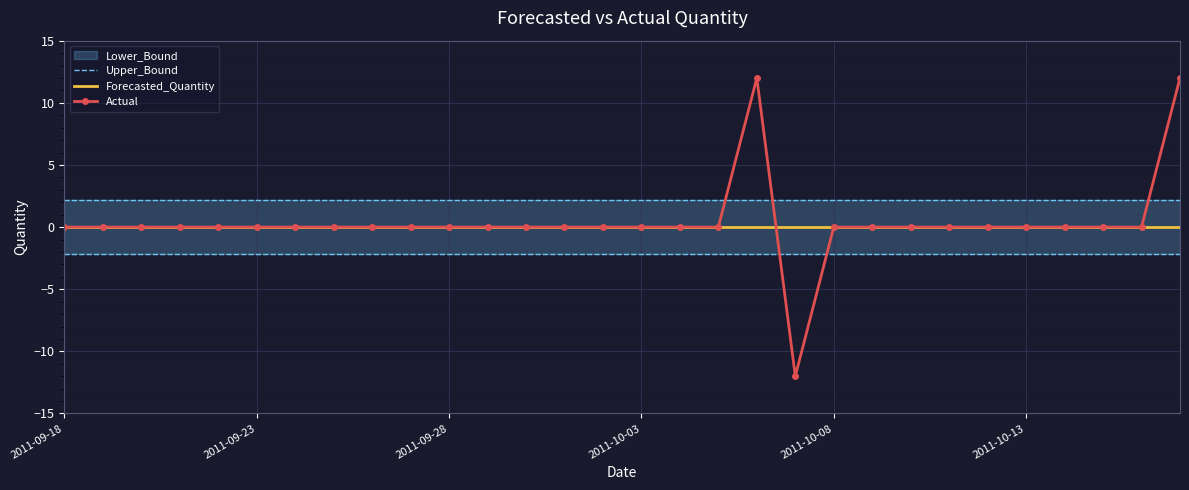

What is the approximate value of Upper_Bound at 28?

2.2